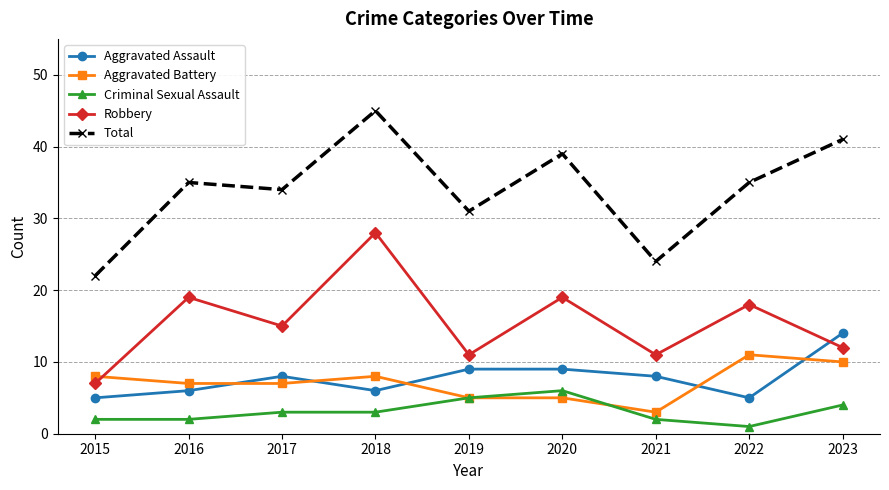

True or false: Criminal Sexual Assault has a value of 2 at 2016.

True